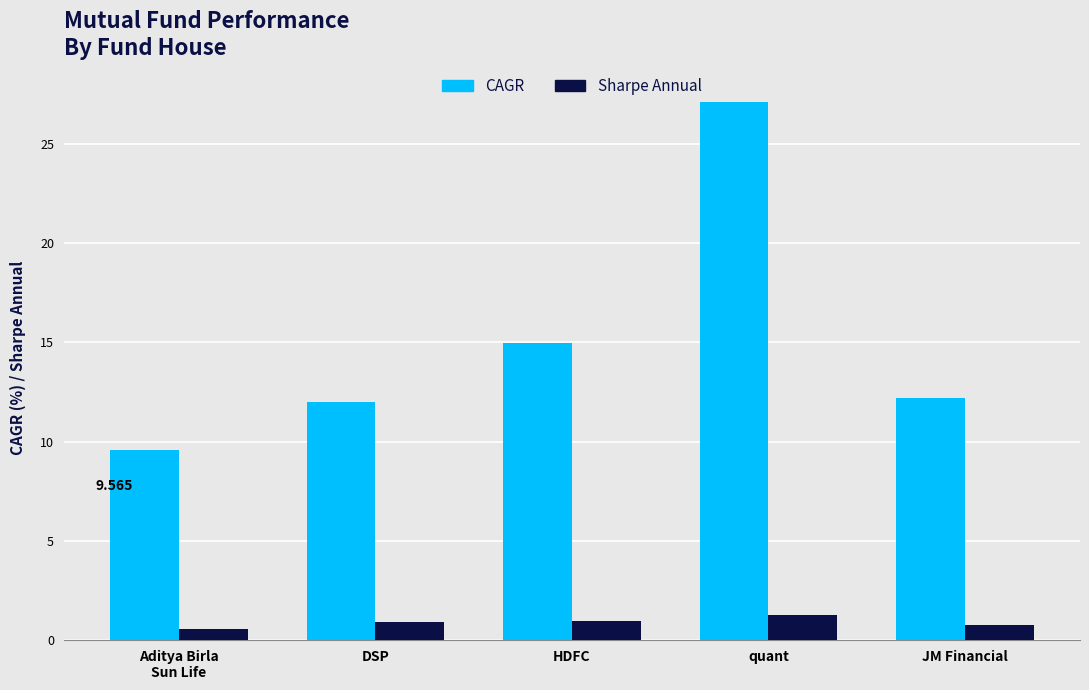

Is it true that CAGR equals 9.6 at Aditya Birla
Sun Life?

True